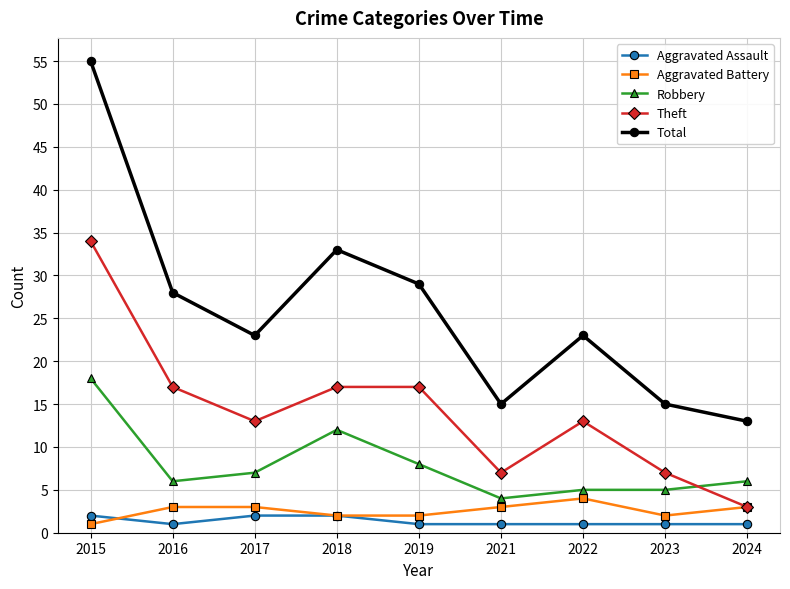

Reading left to right, what are all the values shown in this chart?

Aggravated Assault: 2015=2	2016=1	2017=2	2018=2	2019=1	2021=1	2022=1	2023=1	2024=1
Aggravated Battery: 2015=1	2016=3	2017=3	2018=2	2019=2	2021=3	2022=4	2023=2	2024=3
Robbery: 2015=18	2016=6	2017=7	2018=12	2019=8	2021=4	2022=5	2023=5	2024=6
Theft: 2015=34	2016=17	2017=13	2018=17	2019=17	2021=7	2022=13	2023=7	2024=3
Total: 2015=55	2016=28	2017=23	2018=33	2019=29	2021=15	2022=23	2023=15	2024=13